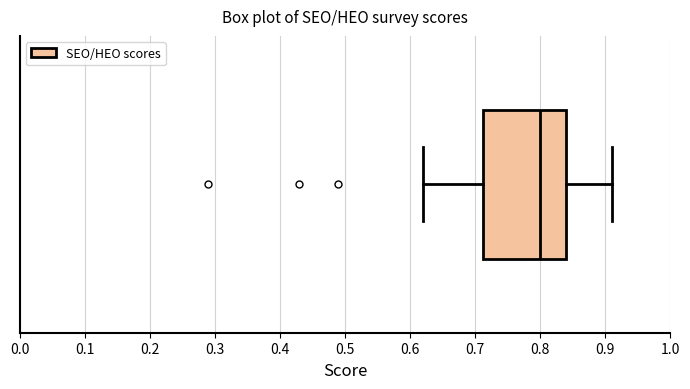

Transcribe this box plot: give where the median line is, the range the box spans, and where the two whiskers end, as read against the x-axis. The values are not printed on the chart, so give them approximately, as read against the axis.

median 0.80, box 0.71 to 0.84, whiskers 0.62 to 0.91